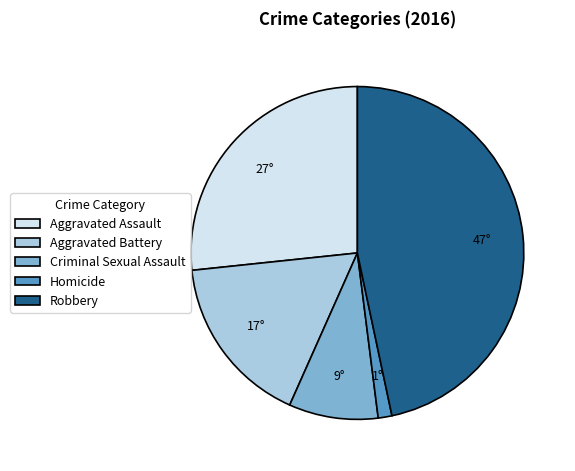

Which category has the smallest portion of the pie?

Homicide